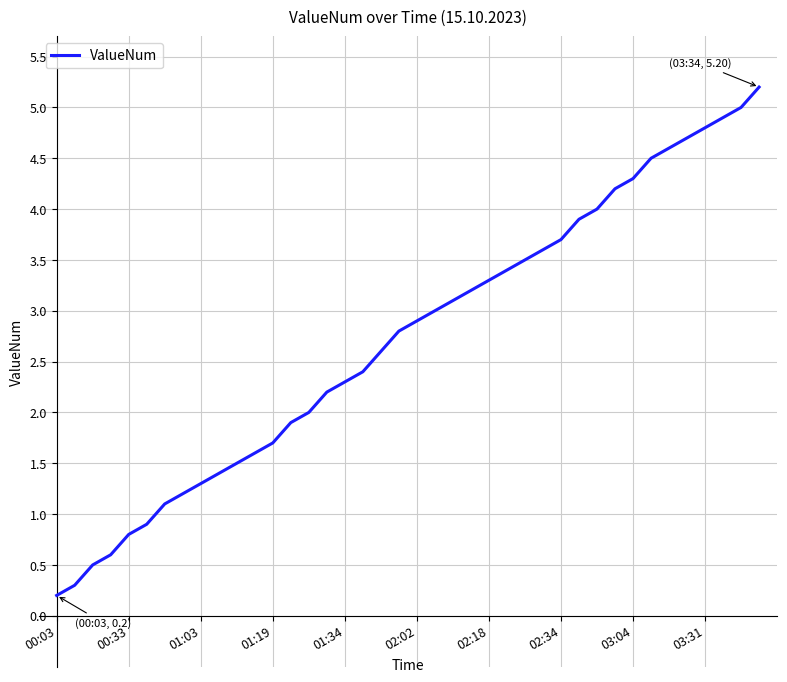

What is the maximum value shown in the chart?

5.2